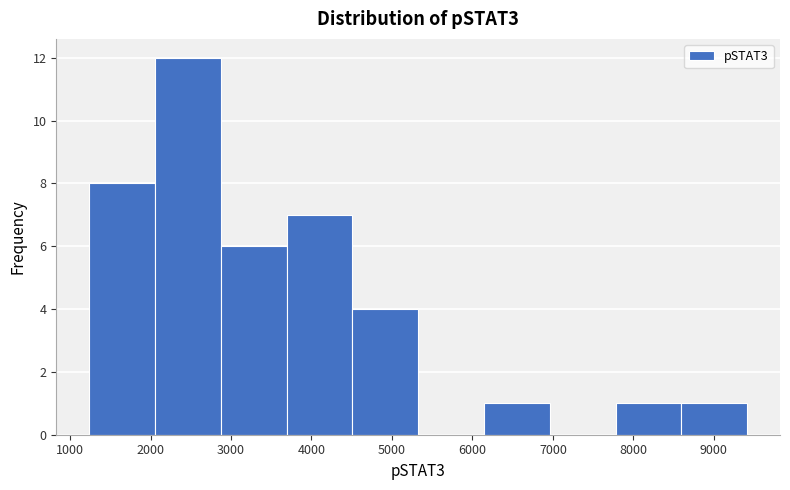

Reading left to right, transcribe this chart: for each bar, give the range it covers on the x-axis and its height. Neither the bar edges nor the heights are printed on the chart, so give them approximately, as read against the axes.

1200 to 2100: 8
2100 to 2900: 12
2900 to 3700: 6
3700 to 4500: 7
4500 to 5300: 4
5300 to 6100: 0
6100 to 7000: 1
7000 to 7800: 0
7800 to 8600: 1
8600 to 9400: 1